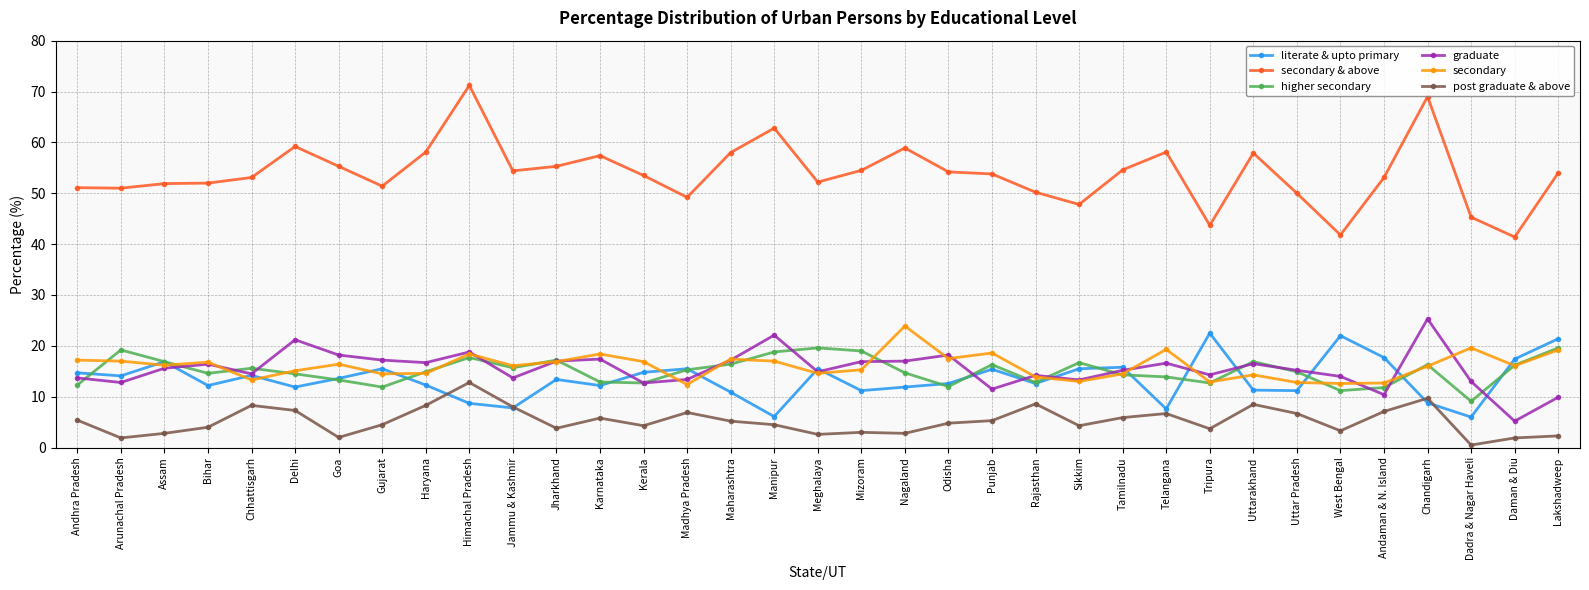

How many lines are shown in the chart?

6